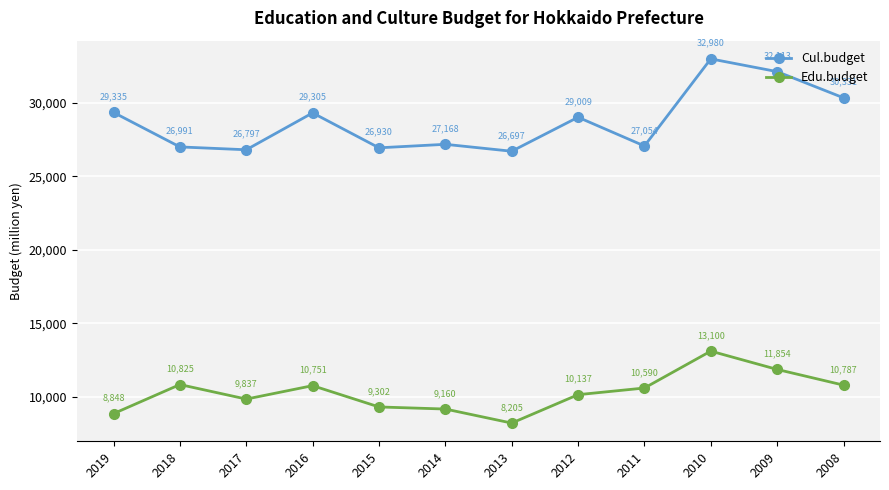

True or false: Edu.budget has a value of 8848 at 2019.

True